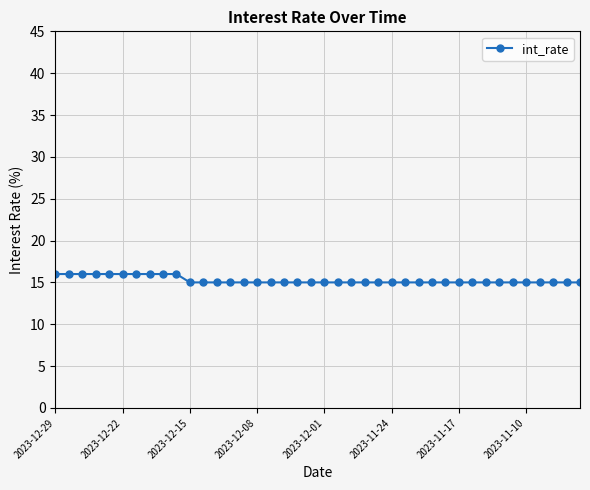

Reading right to left, list all the values displayed in this chart.

15	15	15	15	15	15	15	15	15	15	15	15	15	15	15	15	15	15	15	15	15	15	15	15	15	15	15	15	15	15	16	16	16	16	16	16	16	16	16	16